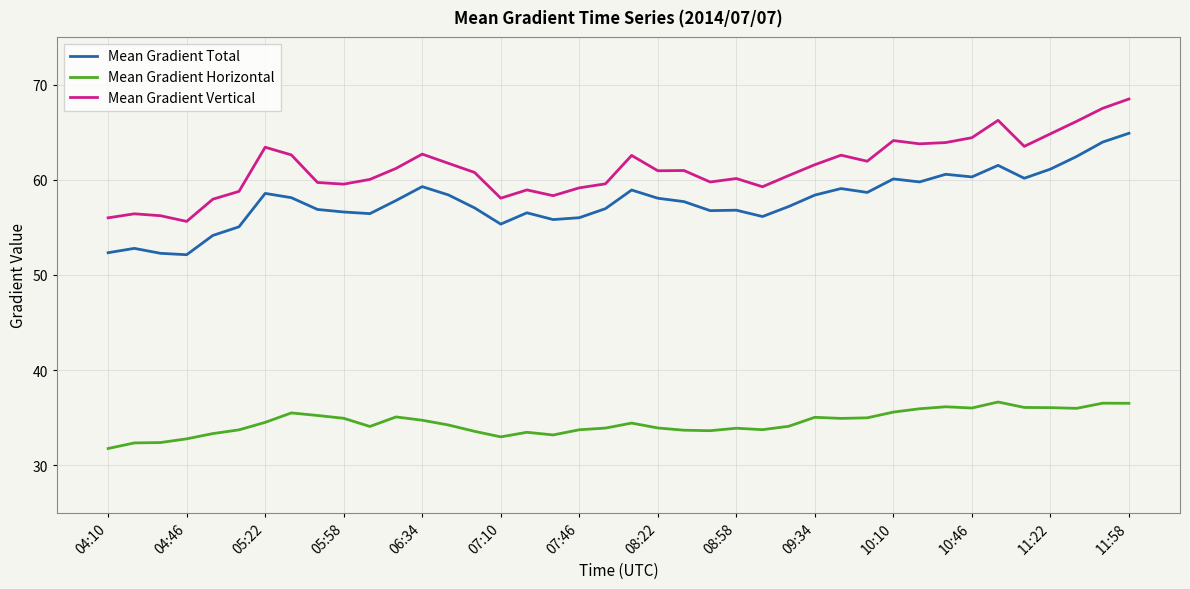

True or false: Mean Gradient Horizontal and Mean Gradient Vertical intersect in this chart.

False